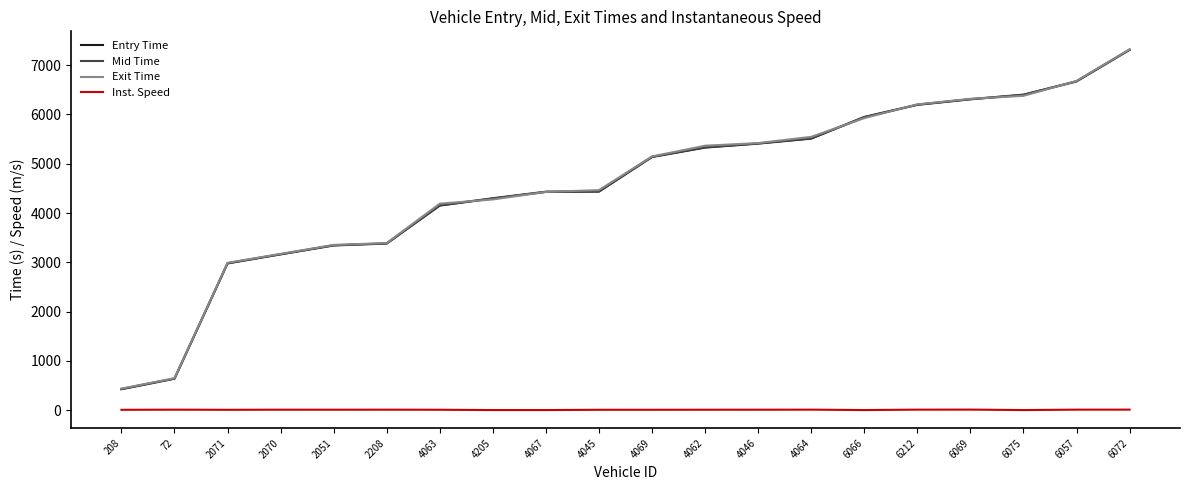

Which series changed the most between 4062 and 4064?

Mid Time